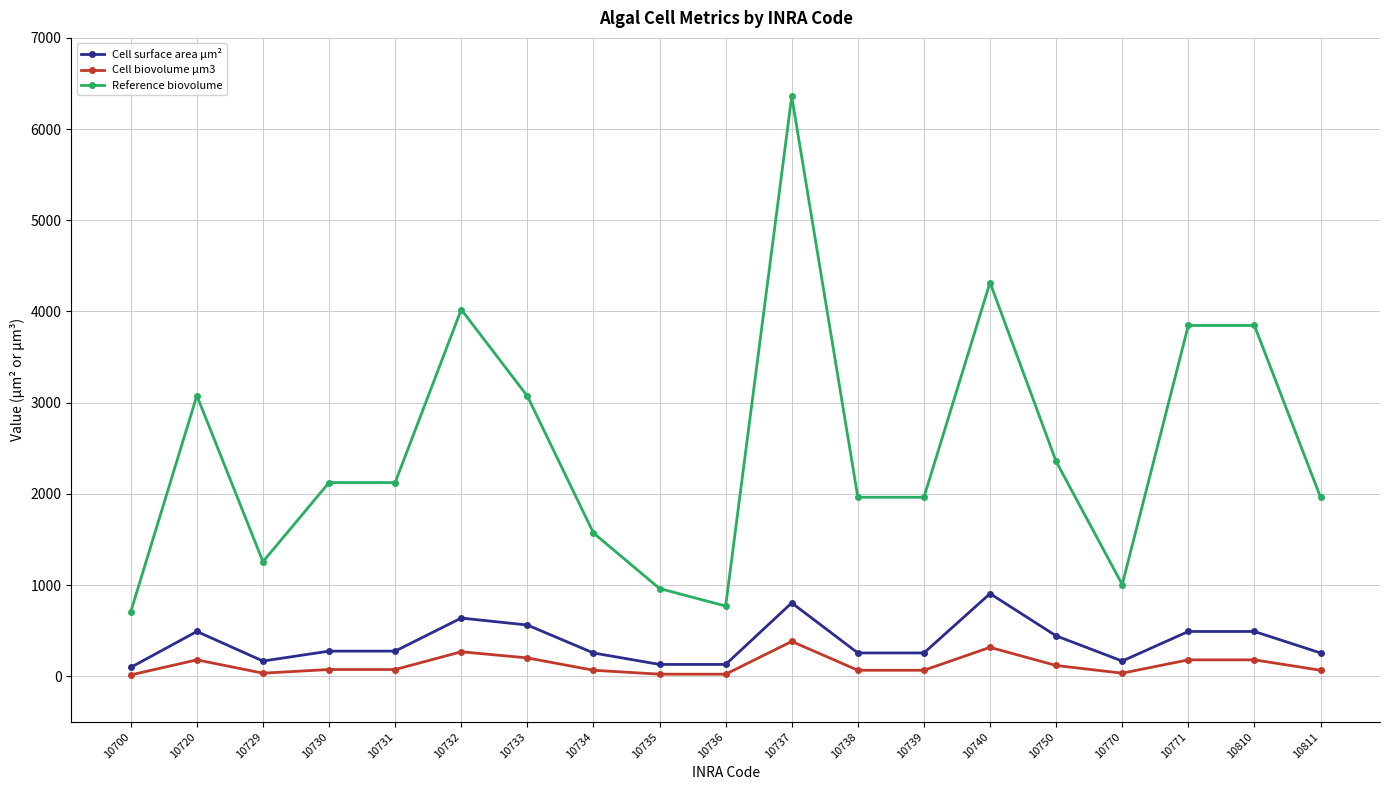

Rank the series at 10736 from lowest to highest value.

Cell biovolume µm3, Cell surface area µm², Reference biovolume